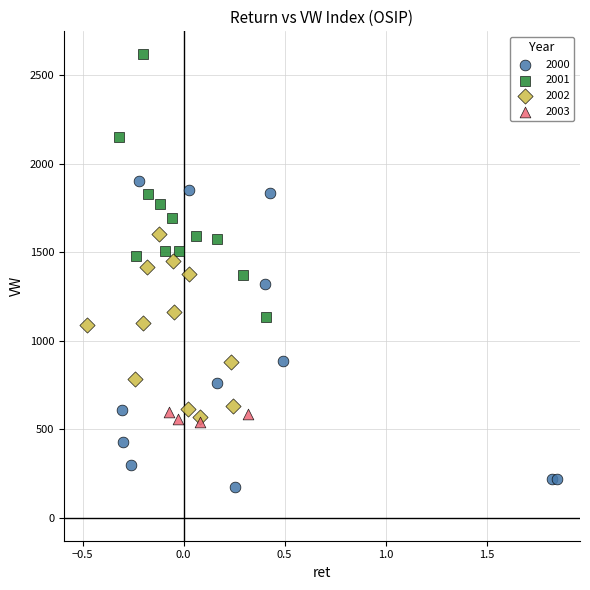

Which series has the widest spread of Y values?

2000